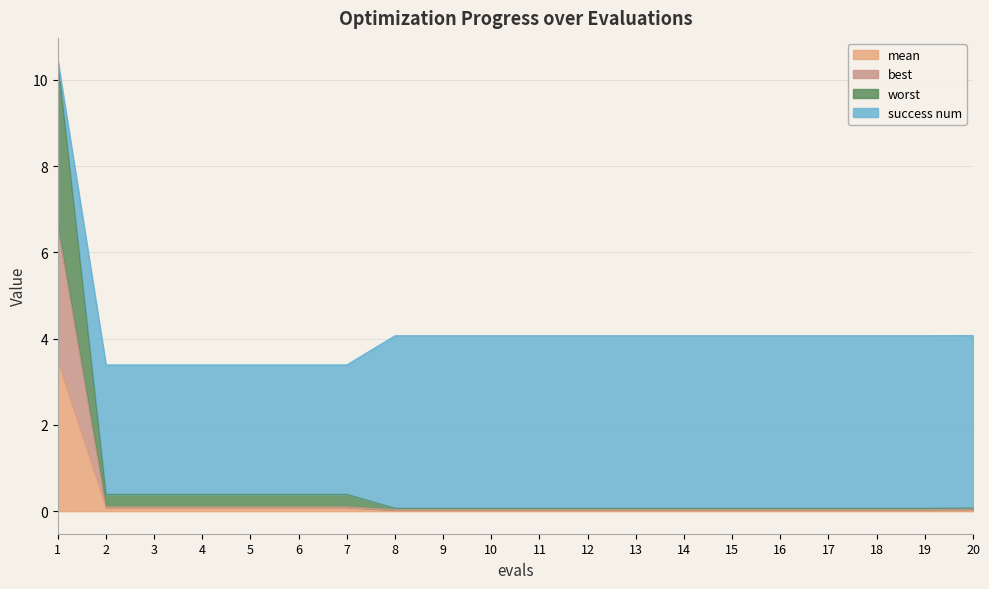

What is the value of the worst point at the 9th from the left?

0.1